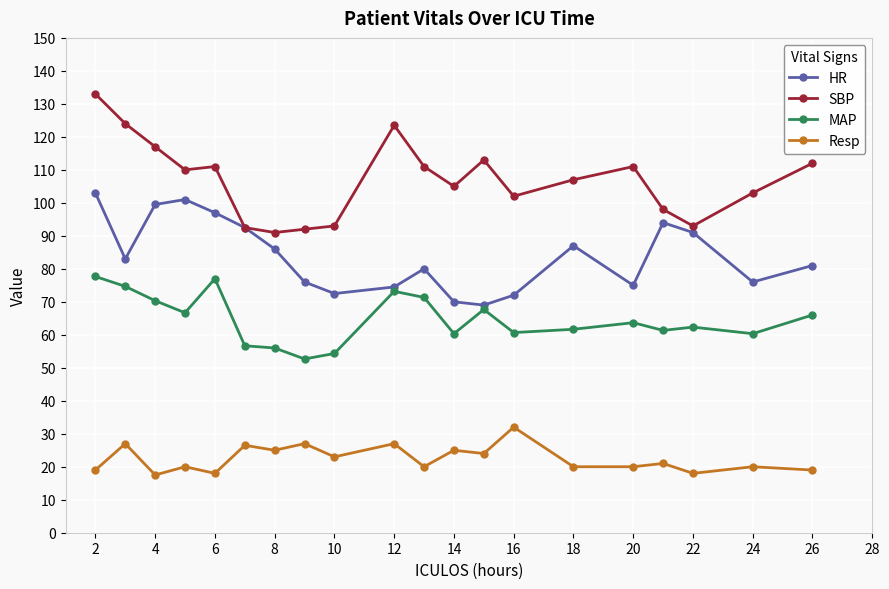

What are all the series names shown in the legend?

HR, SBP, MAP, Resp